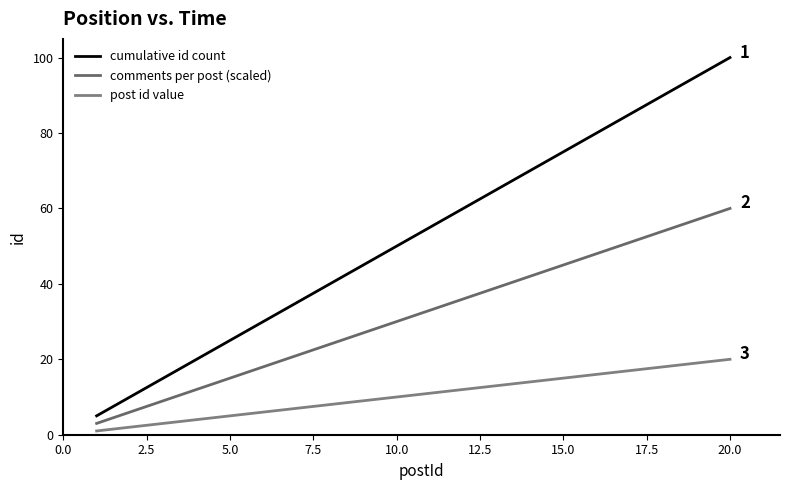

Does the chart have visible grid lines?

No